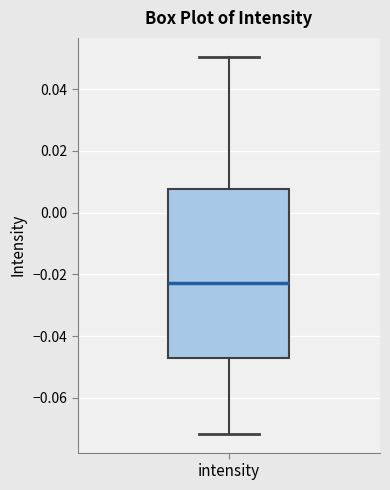

Transcribe this box plot: give where the median line is, the range the box spans, and where the two whiskers end, as read against the y-axis. The values are not printed on the chart, so give them approximately, as read against the axis.

median -0.022, box -0.048 to 0.008, whiskers -0.072 to 0.050